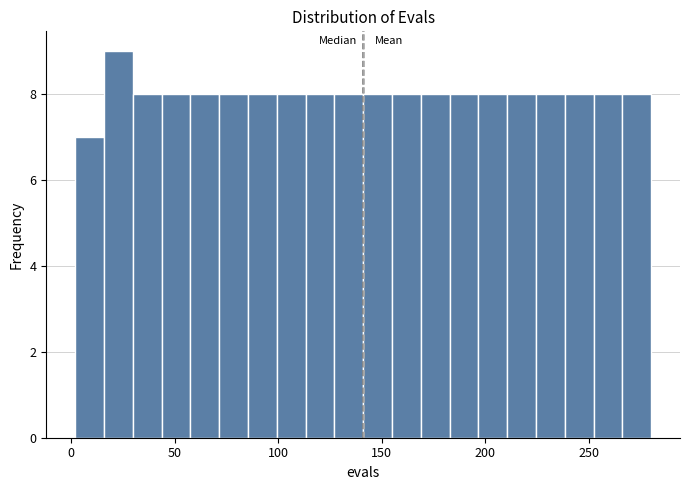

Around what value on the x-axis is the tallest bar? Give the approximate position of its centre, as read against the axis.

25